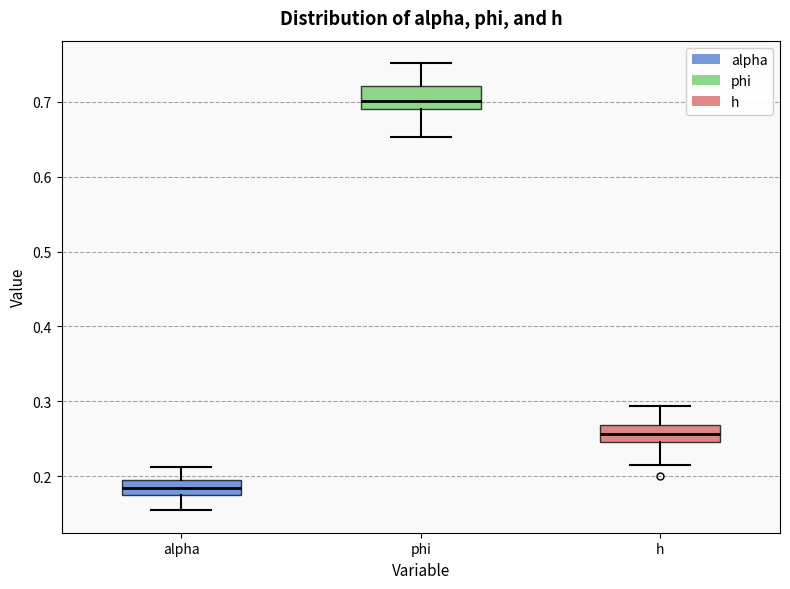

Where does the lower whisker of the box for alpha end on the y-axis? The values are not printed on the chart, so give them approximately, as read against the axis.

0.15